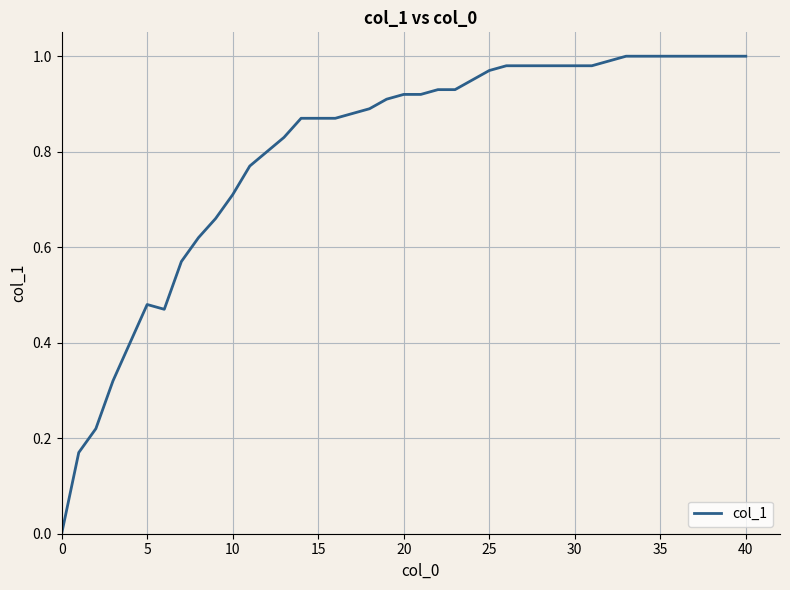

Count the number of values greater than 0.

39